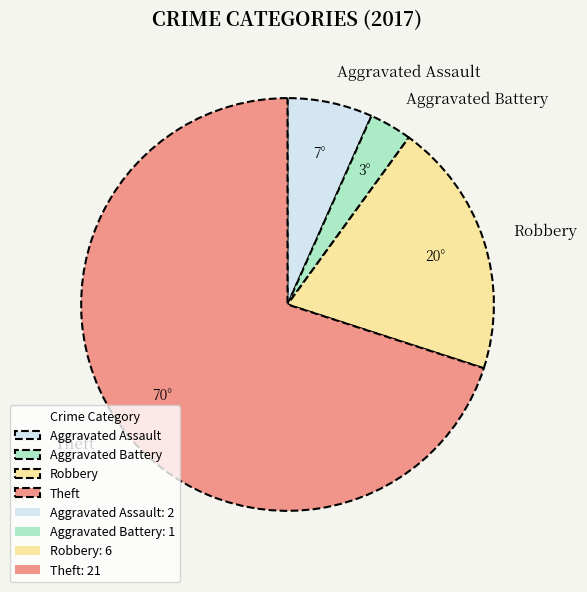

Is the sum of Robbery and Theft greater than half?

Yes